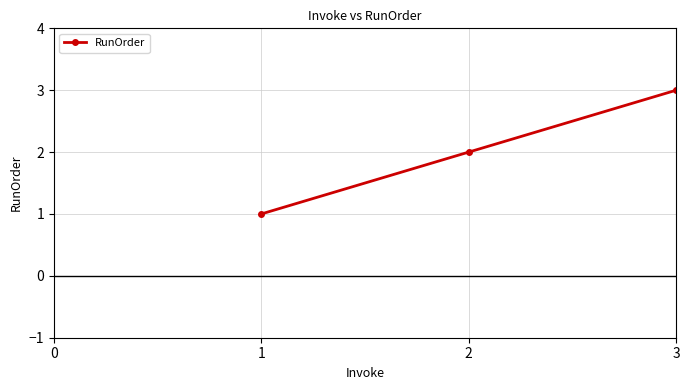

How many lines are shown in the chart?

1